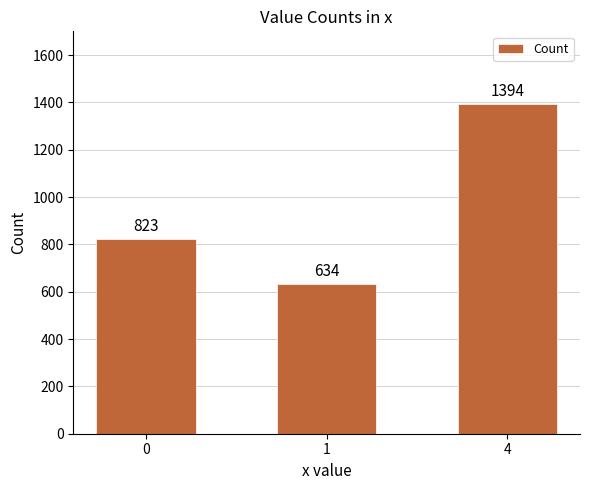

Approximately how many times larger is the value at 0 compared to 4?

0.6